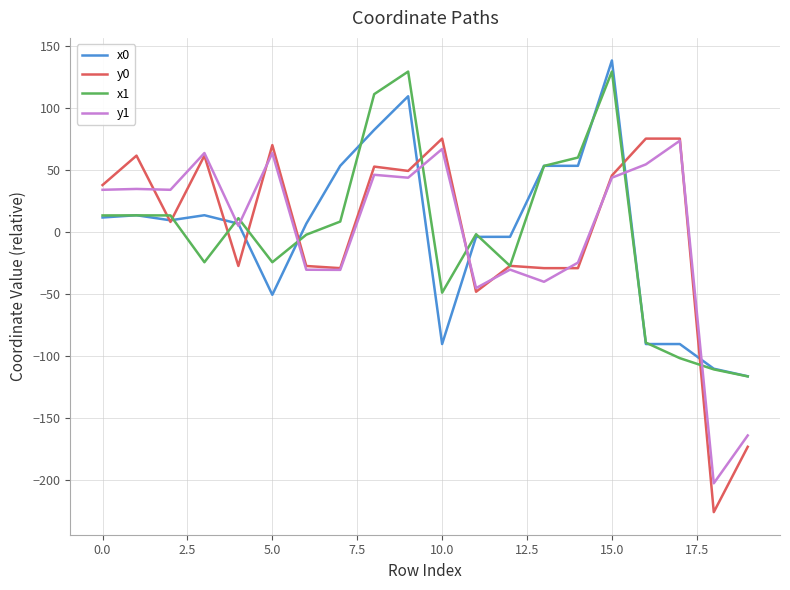

What is the maximum value shown in the chart?

138.7